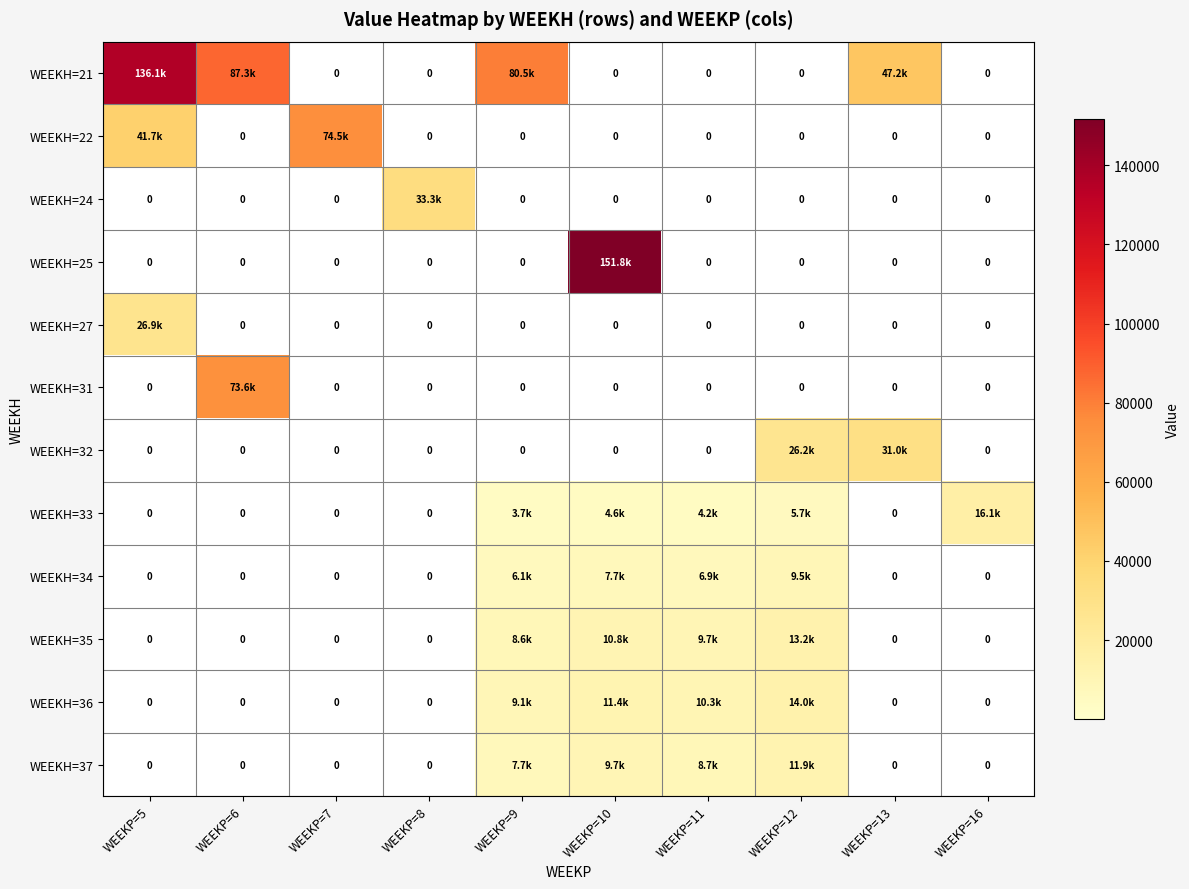

Is it true that WEEKH=27 equals -17497.0 at WEEKP=9?

False